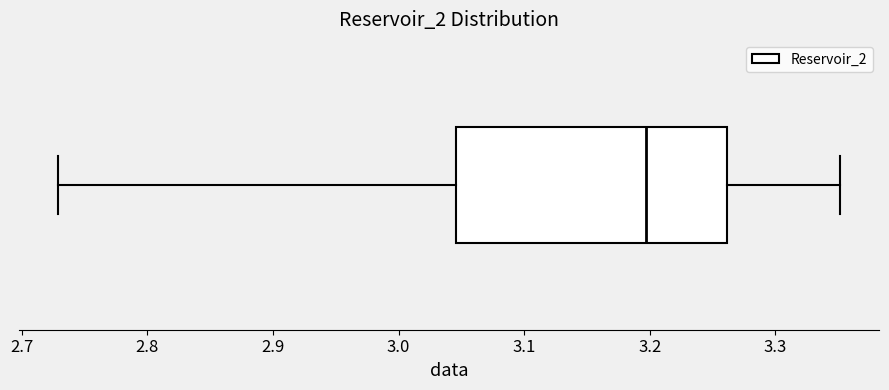

Transcribe this box plot: give where the median line is, the range the box spans, and where the two whiskers end, as read against the x-axis. The values are not printed on the chart, so give them approximately, as read against the axis.

median 3.20, box 3.05 to 3.26, whiskers 2.73 to 3.35